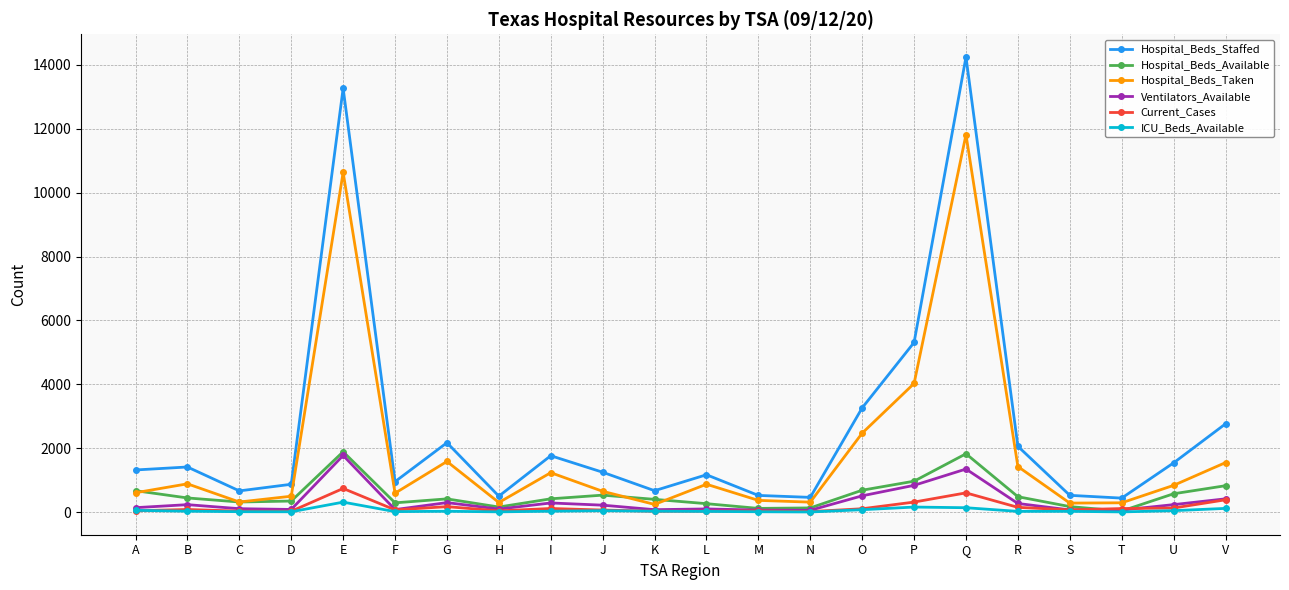

What is the total value across all series at L?

2463